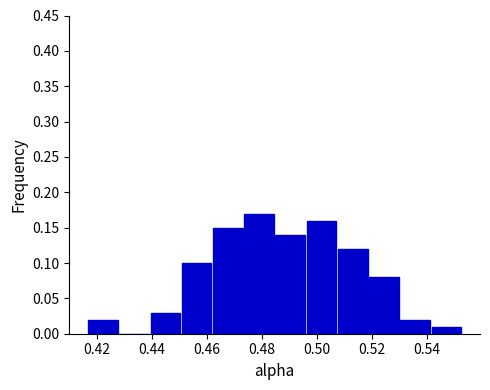

Which range on the x-axis has the tallest bar?

0.474 to 0.486